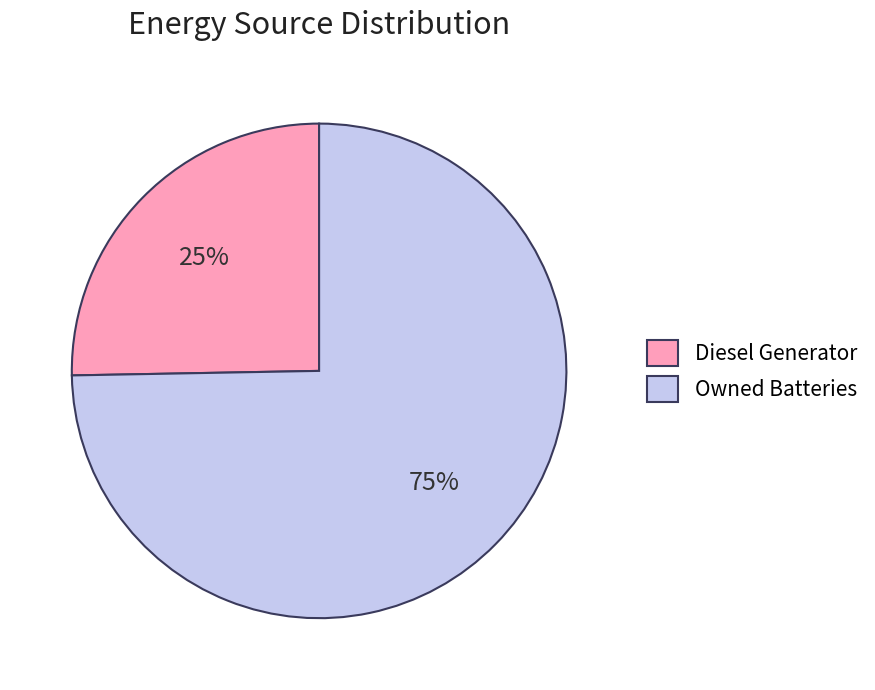

Rank the categories by value from highest to lowest.

Owned Batteries, Diesel Generator